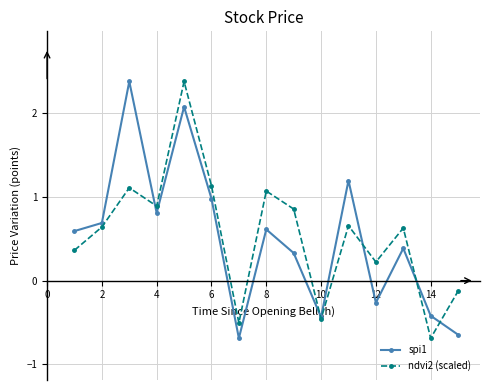

How many lines are shown in the chart?

2